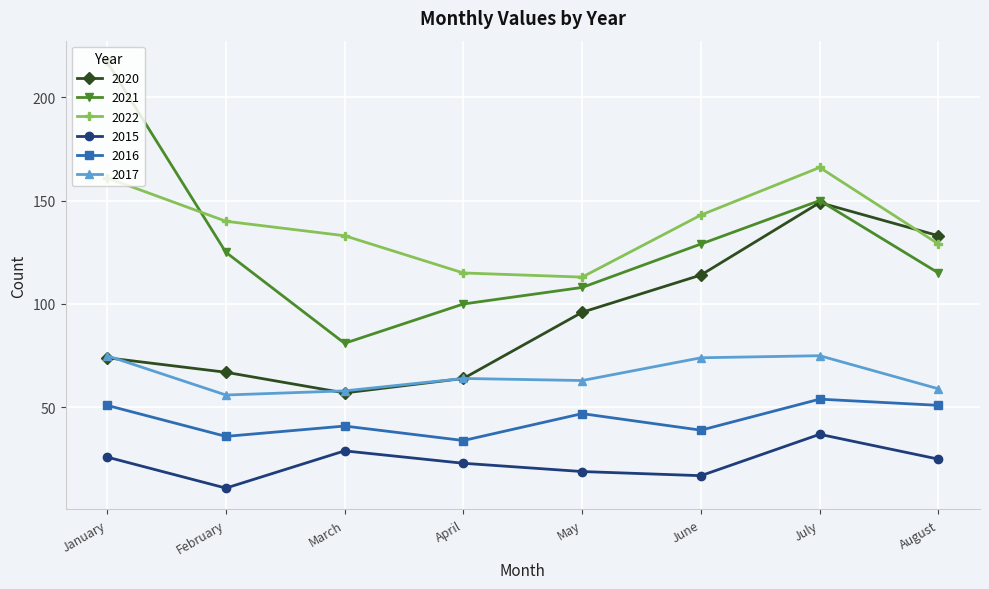

What is the sum of all 2017 values?

524